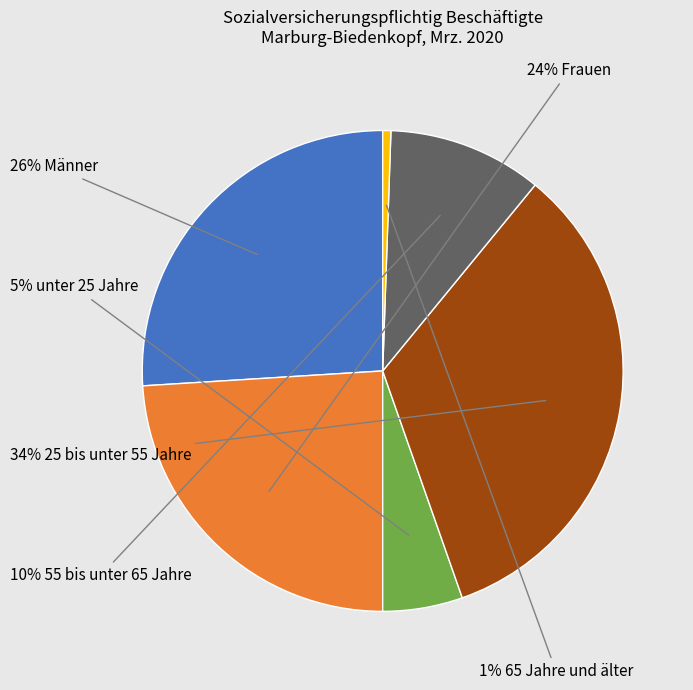

To the nearest percent, what is the difference between the largest and smallest slice percentages?

33%